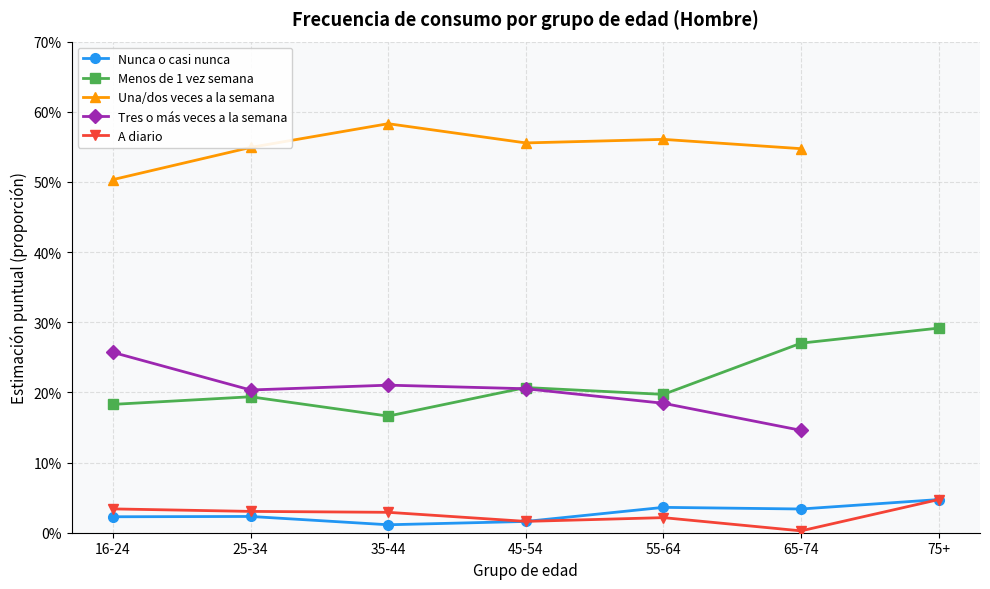

True or false: A diario has more than 2 points higher than both neighbors.

False